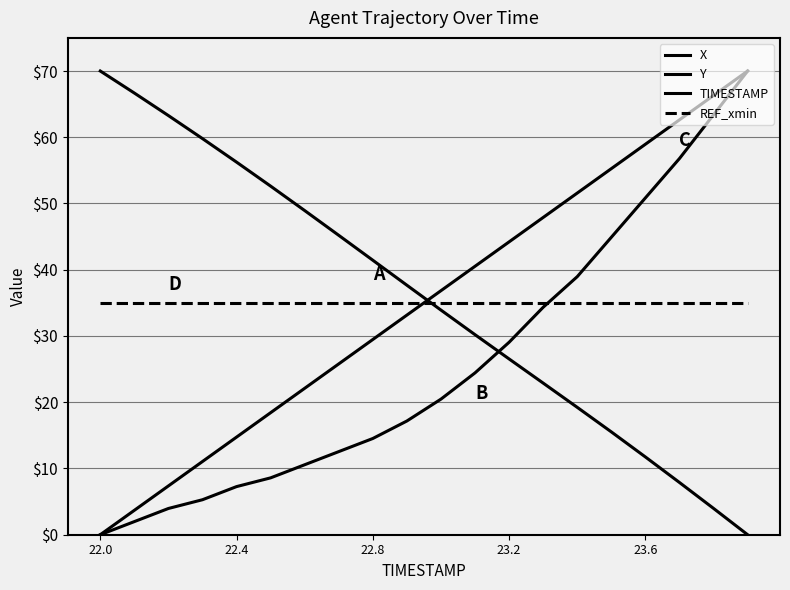

True or false: REF_xmin has more than 2 points higher than both neighbors.

False